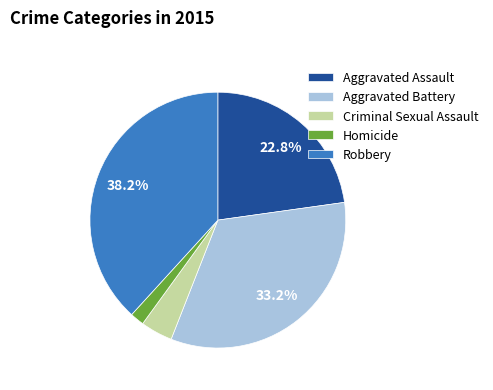

Combined, what portion of the pie is Aggravated Battery and Aggravated Assault?

55.9%